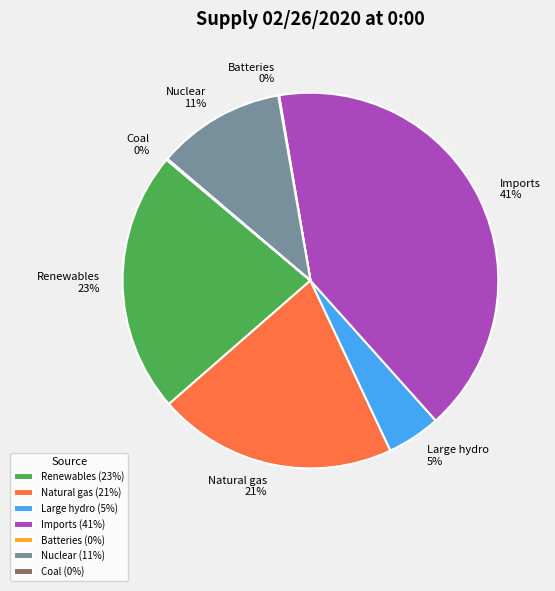

What percentage is the Imports 41% slice, to the nearest percent?

41%